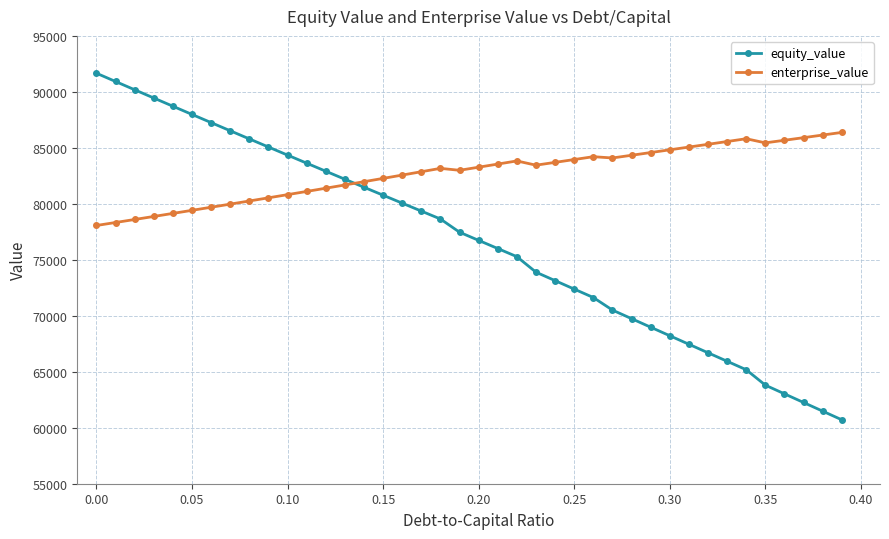

Count the number of data series in this chart.

2